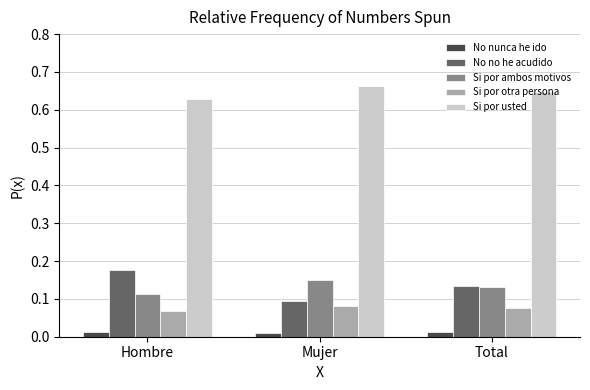

At which label is No no he acudido closest to 0?

Mujer